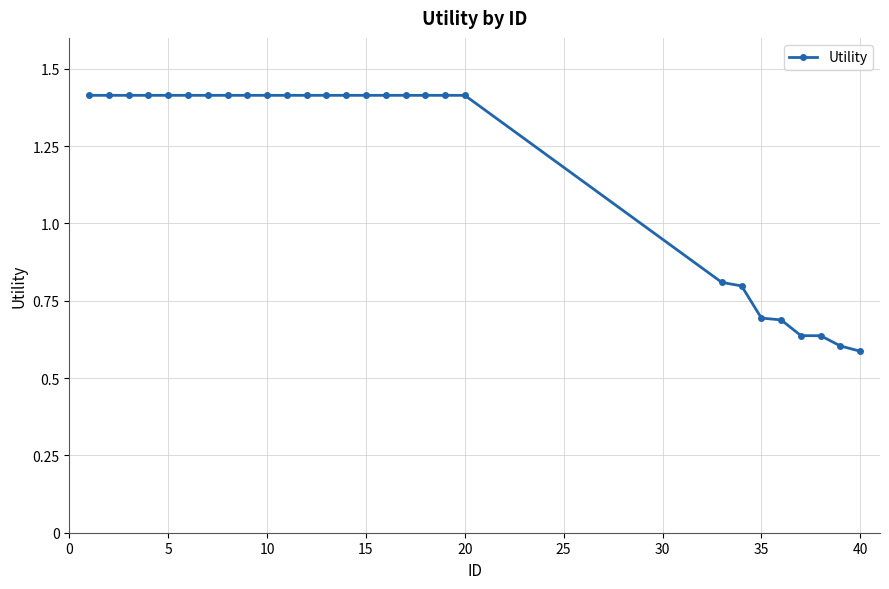

Count the values in the range 0 to 1.

8